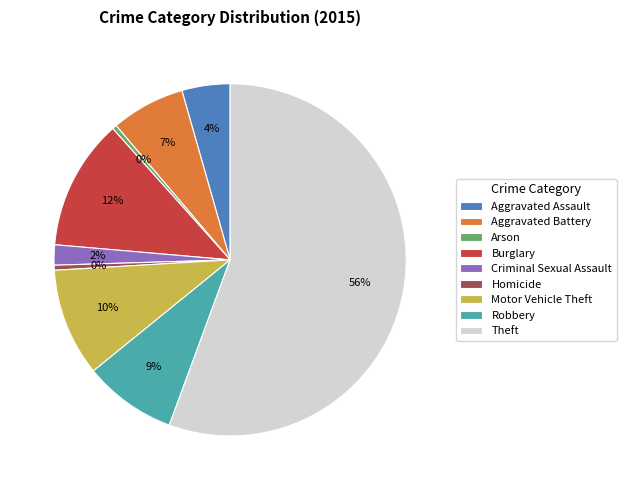

Between Robbery and Arson, which is larger?

Robbery